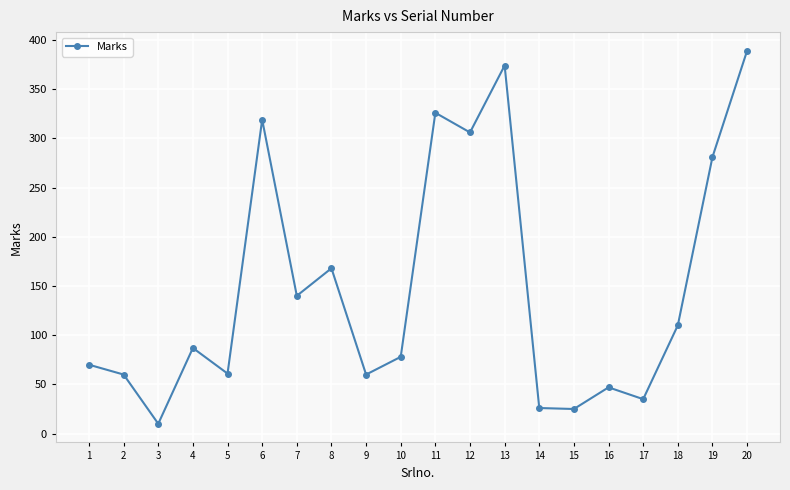

Which category has the highest value across all series?

20